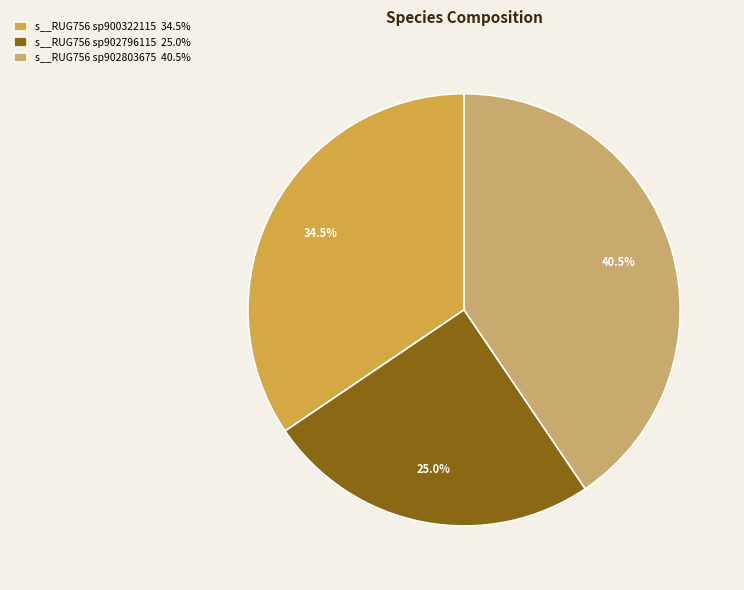

What percentage do s__RUG756 sp900322115 34.5% and s__RUG756 sp902803675 40.5% together represent?

75.0%